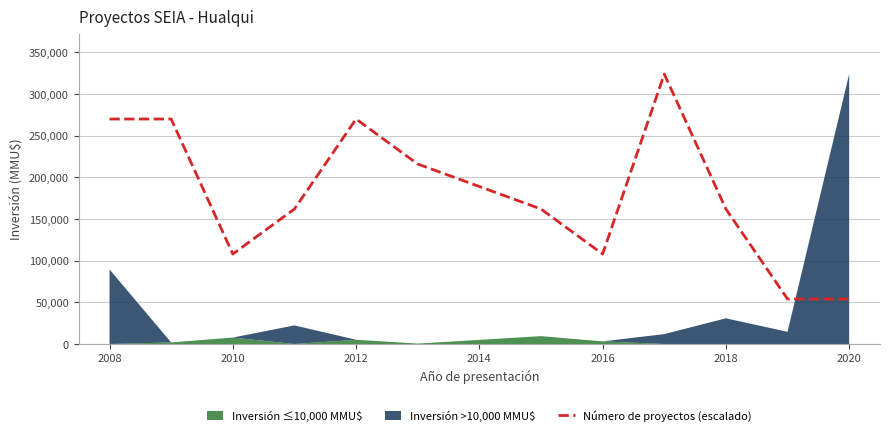

Does the chart have visible grid lines?

Yes